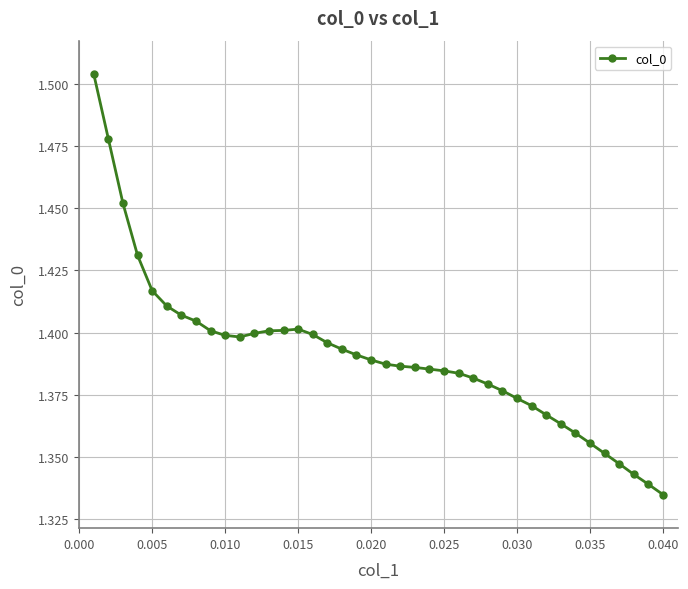

What is the sum of all values?

55.6